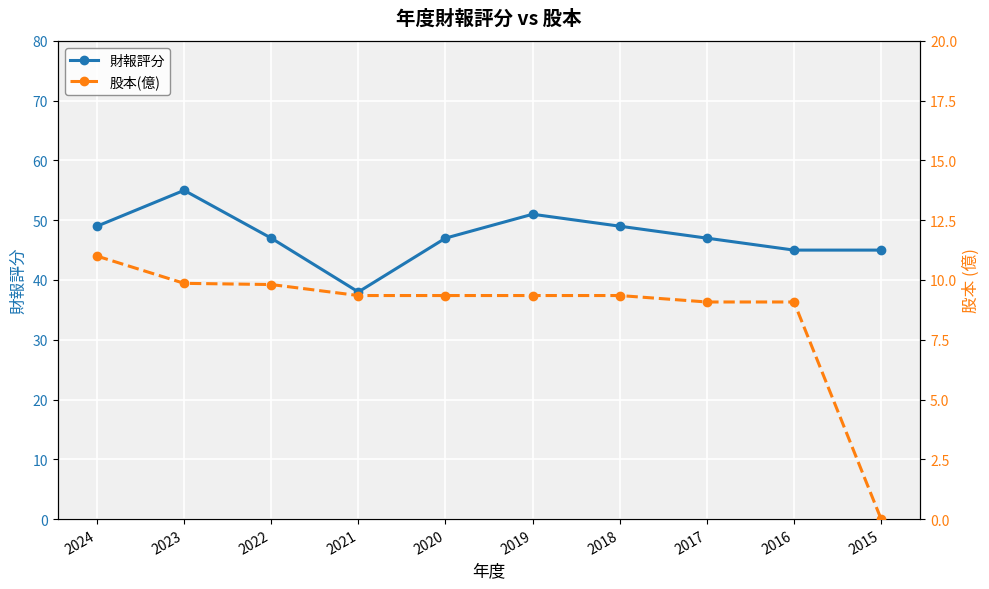

At which category does 財報評分 reach its first local peak?

2023